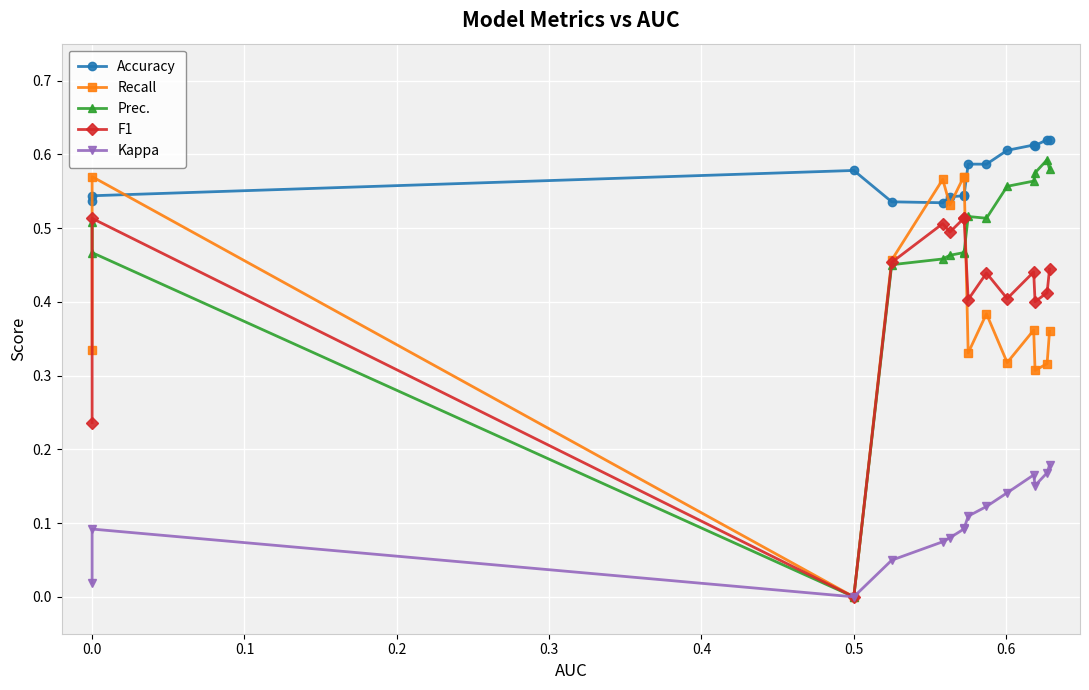

Is it true that Kappa equals 0.0 at 9?

False